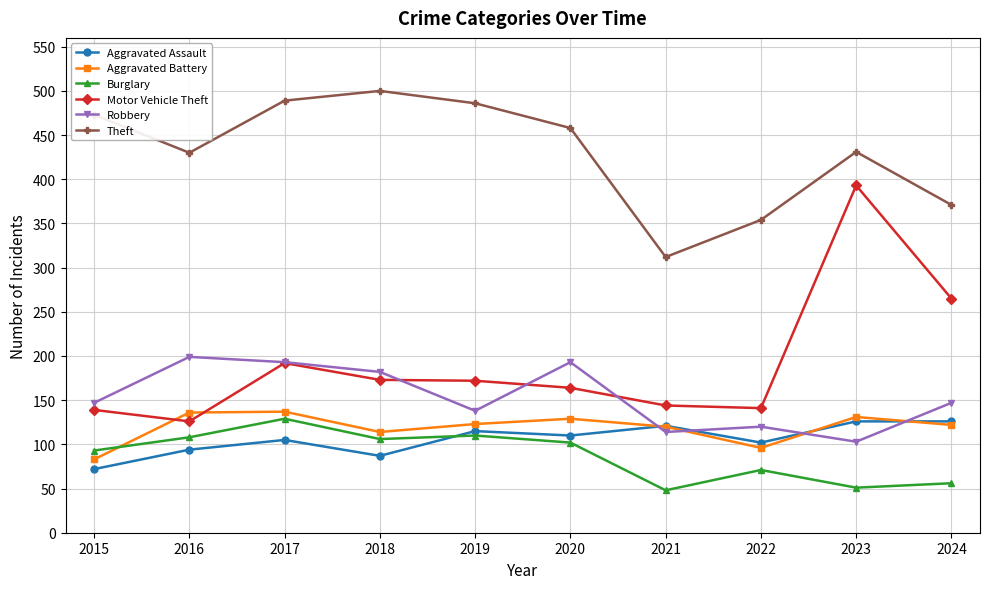

Which label corresponds to the largest value in the chart?

2018